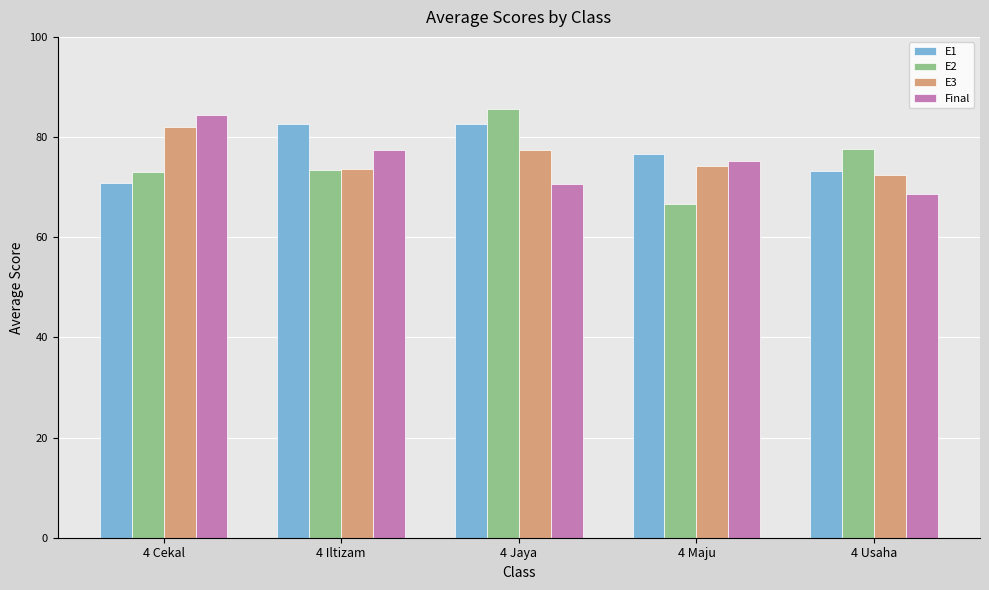

At 4 Cekal, list the series in order from smallest to largest.

E1, E2, E3, Final